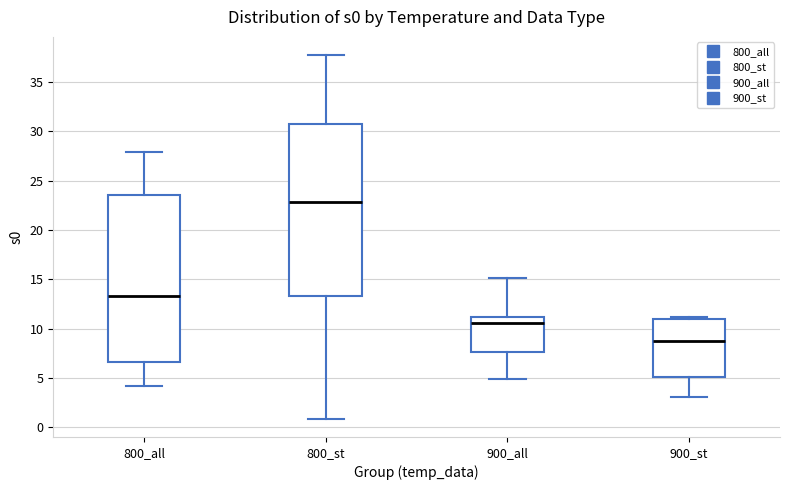

Reading left to right, read every box against the y-axis: the position of its median line, the range the box covers, and the ends of its whiskers. The values are not printed on the chart, so give them approximately, as read against the axis.

800_all: median 13.5, box 6.5 to 23.5, whiskers 4.0 to 28.0
800_st: median 23.0, box 13.5 to 31.0, whiskers 1.0 to 37.5
900_all: median 10.5, box 7.5 to 11.0, whiskers 5.0 to 15.0
900_st: median 9.0, box 5.0 to 11.0, whiskers 3.0 to 11.0 (just above the box's upper edge)